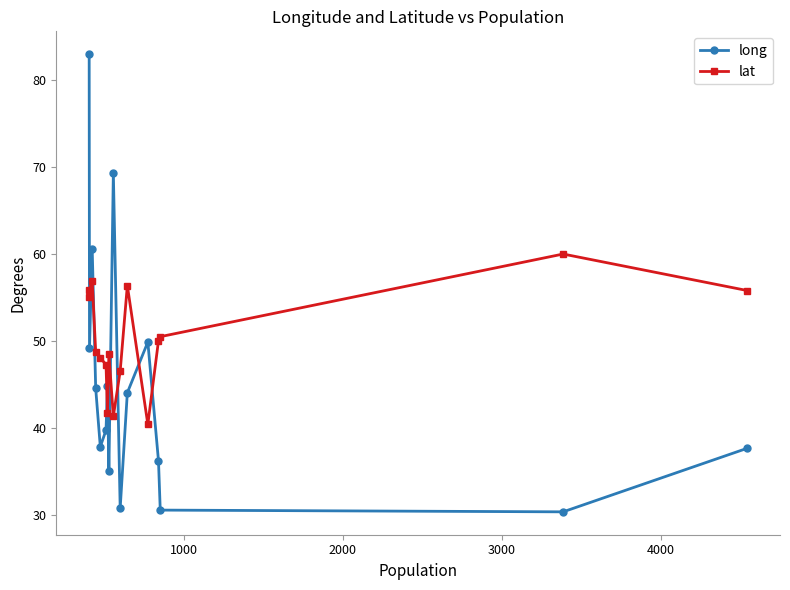

Rank the series by their maximum value, from highest to lowest.

long, lat